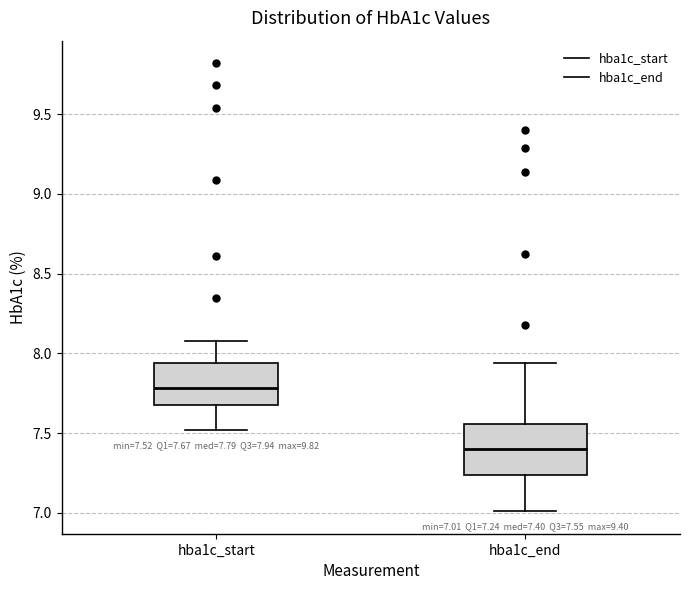

Which box's median line is the lowest?

hba1c_end